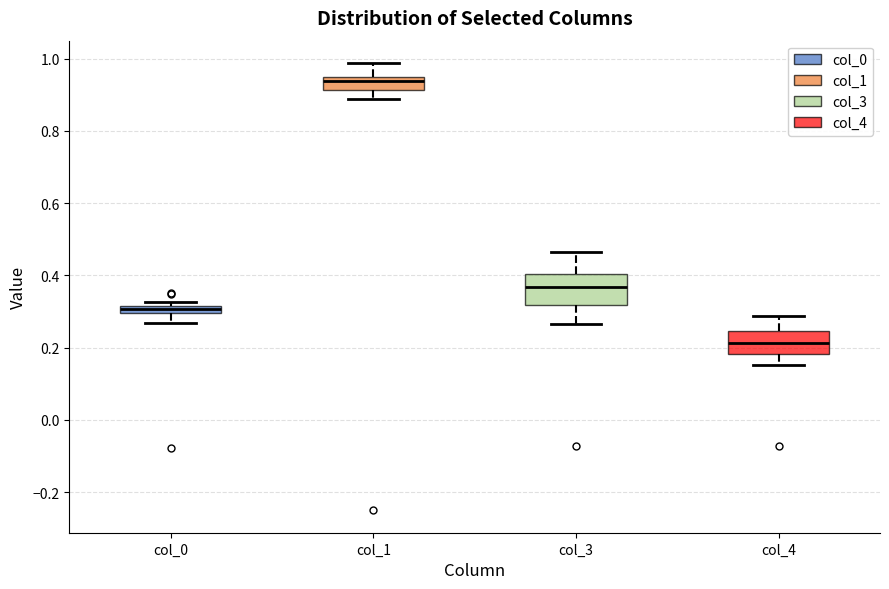

Which box is the tallest, from its lower edge to its upper edge?

col_3